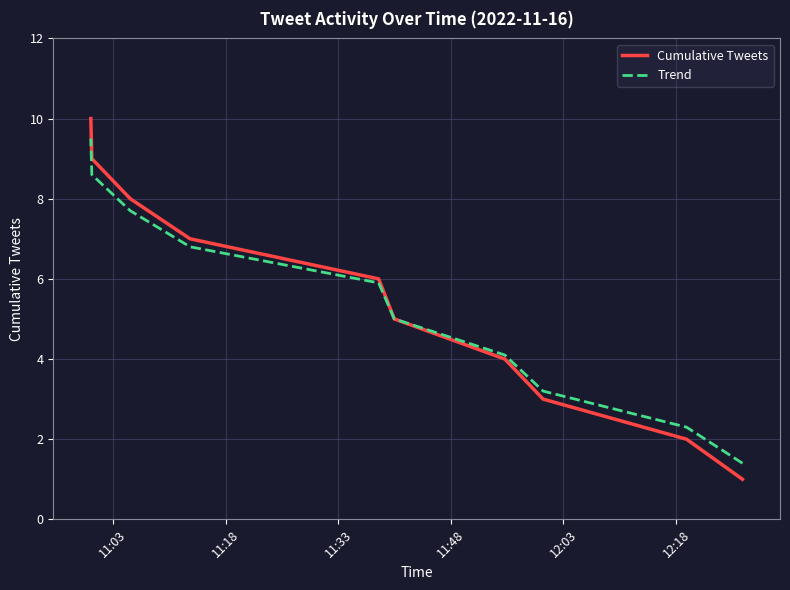

List the series in order of their overall mean, highest first.

Cumulative Tweets, Trend